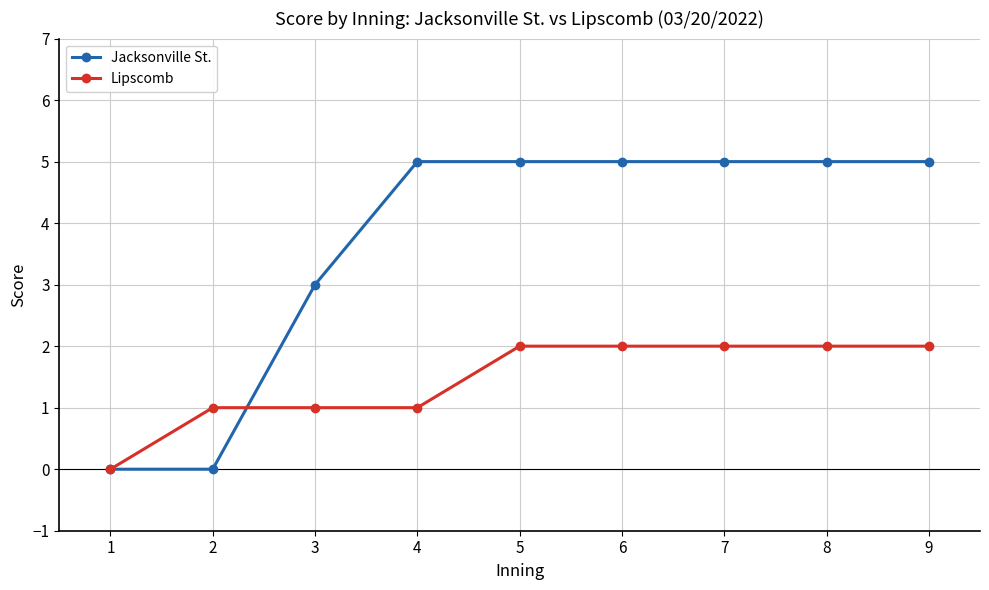

Which series has the largest total across all categories?

Jacksonville St.